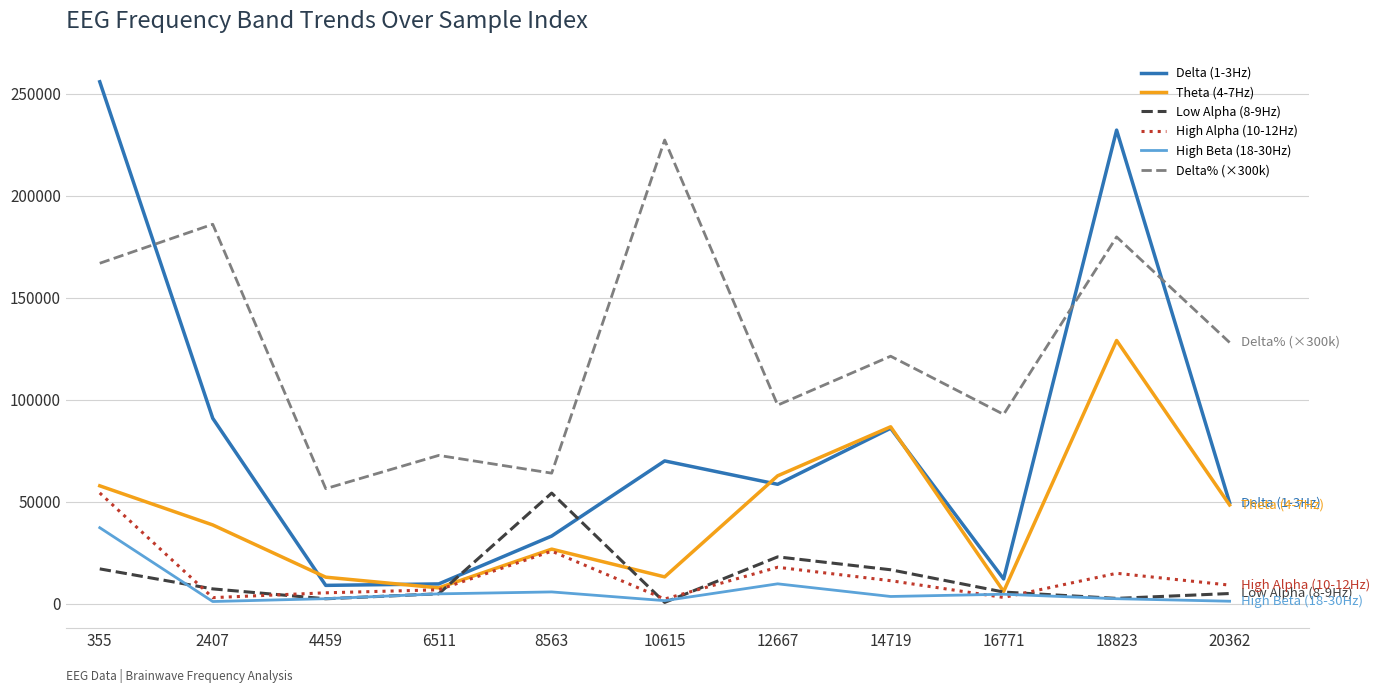

What is the maximum value shown in the chart?

255750